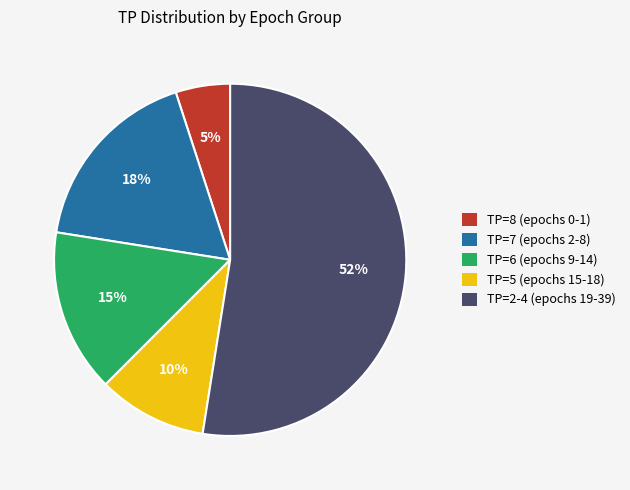

To the nearest percent, what is the average slice percentage?

20%